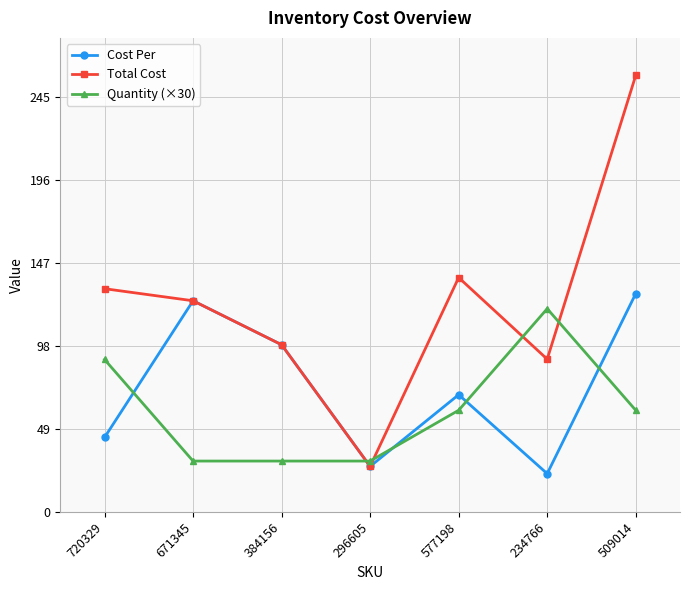

Is it true that Cost Per equals 128.9 at 509014?

True